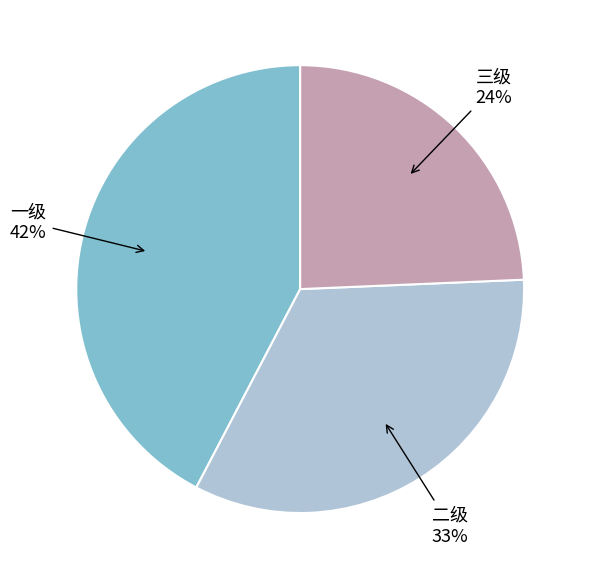

Is there a majority slice in this chart?

No